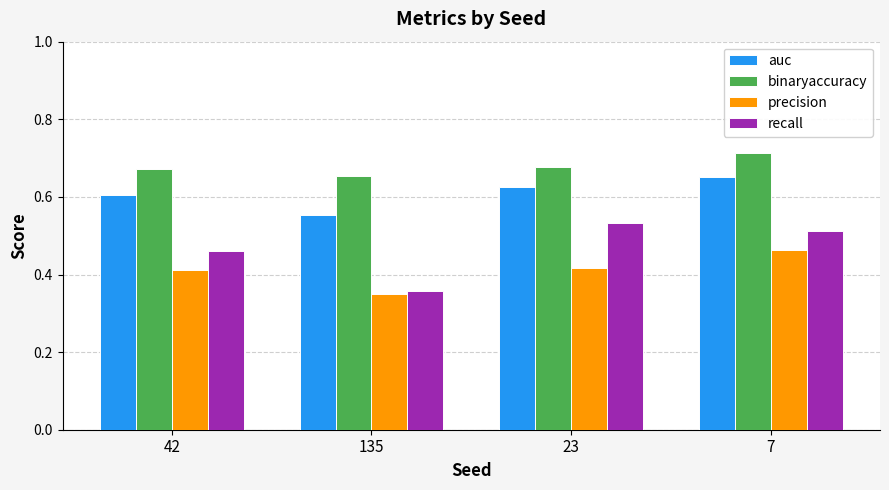

Which category has the lowest value in the auc series?

135